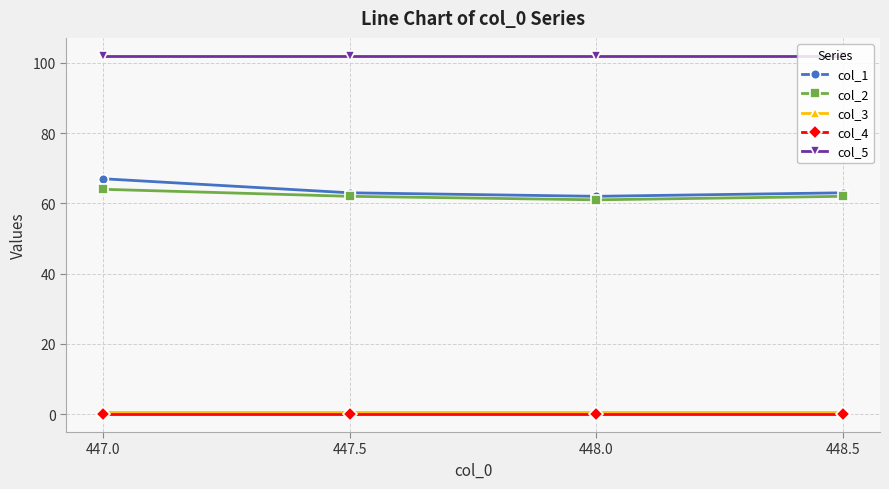

Reading left to right, what are all the values shown in this chart?

col_1: 447.0=67.0	447.5=63.0	448.0=62.0	448.5=63.0
col_2: 447.0=64.0	447.5=62.0	448.0=61.0	448.5=62.0
col_3: 447.0=0.5	447.5=0.5	448.0=0.5	448.5=0.5
col_4: 447.0=0.0	447.5=0.0	448.0=0.0	448.5=0.0
col_5: 447.0=102.0	447.5=102.0	448.0=102.0	448.5=102.0